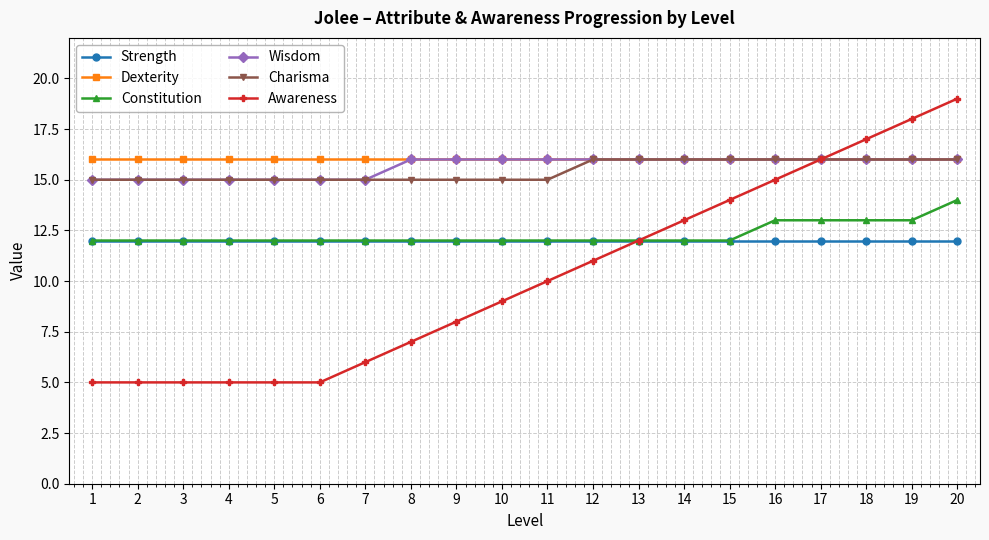

Is it true that Charisma equals 15 at 8?

True